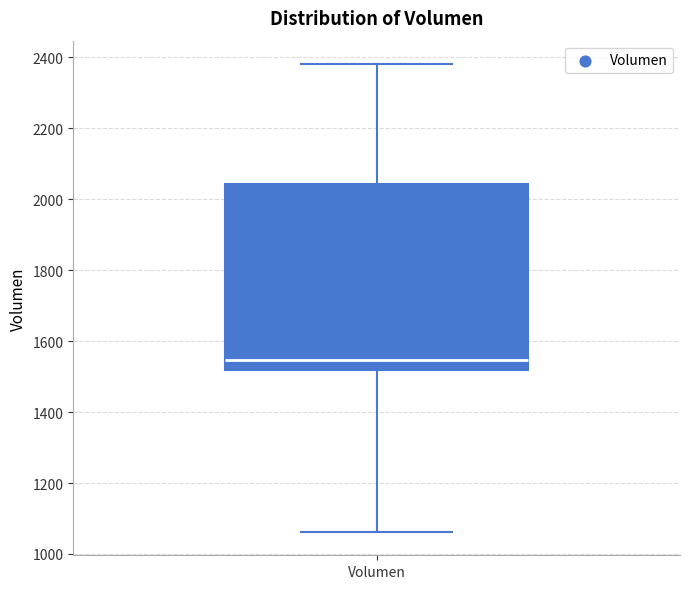

Read this box plot against the y-axis: the position of the median line, the range covered by the box, and the ends of both whiskers. The values are not printed on the chart, so give them approximately, as read against the axis.

median 1540, box 1520 to 2040, whiskers 1060 to 2380